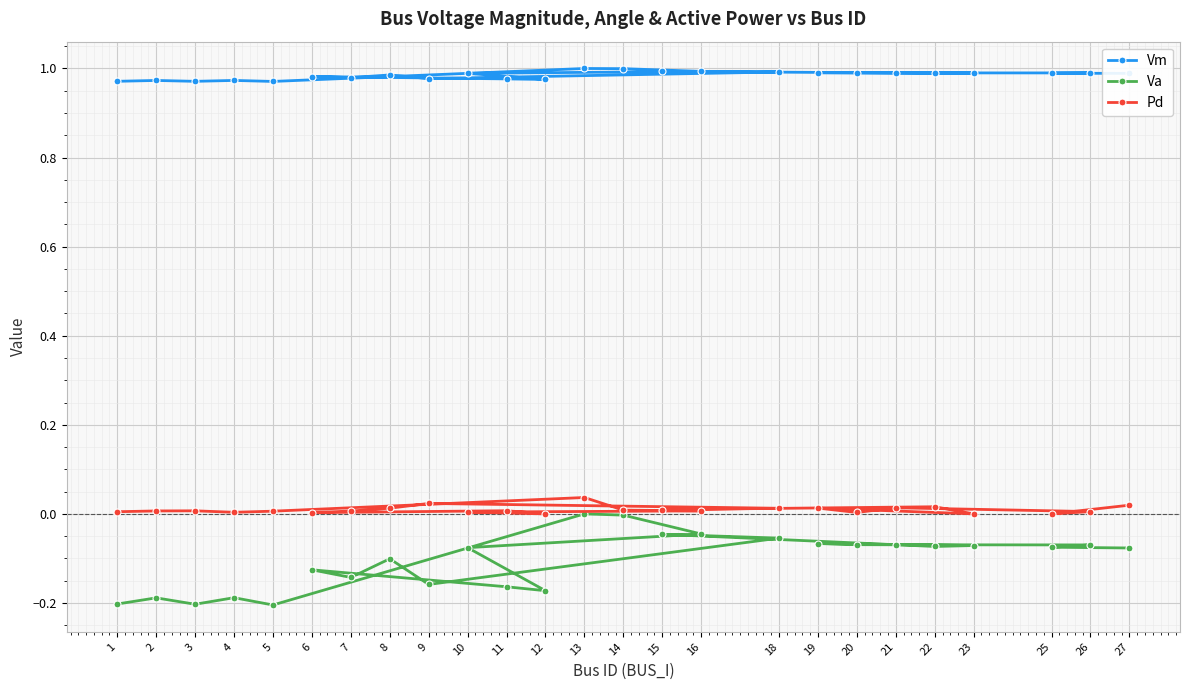

At which category is the sum across all series the highest?

13